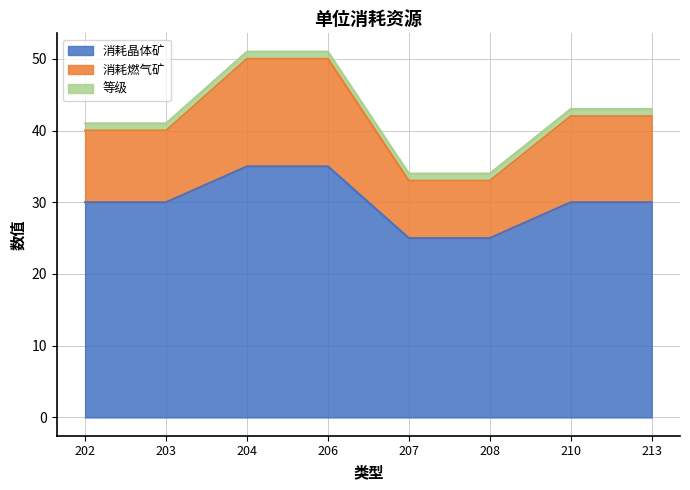

What is the difference between the maximum and minimum values in the 消耗晶体矿 series?

10